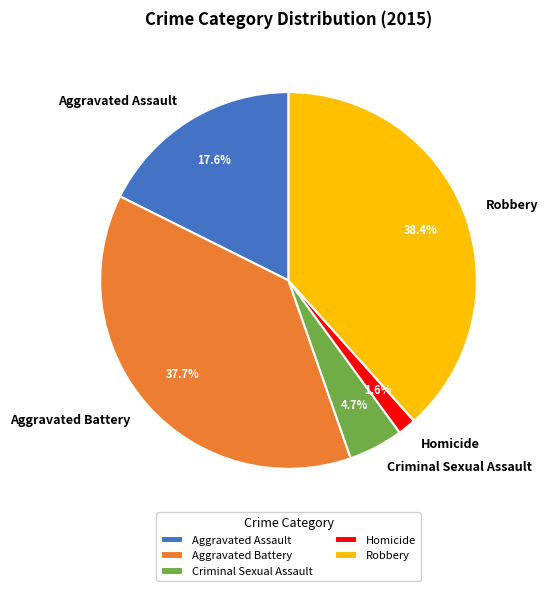

What percentage is the Criminal Sexual Assault slice, to the nearest percent?

5%